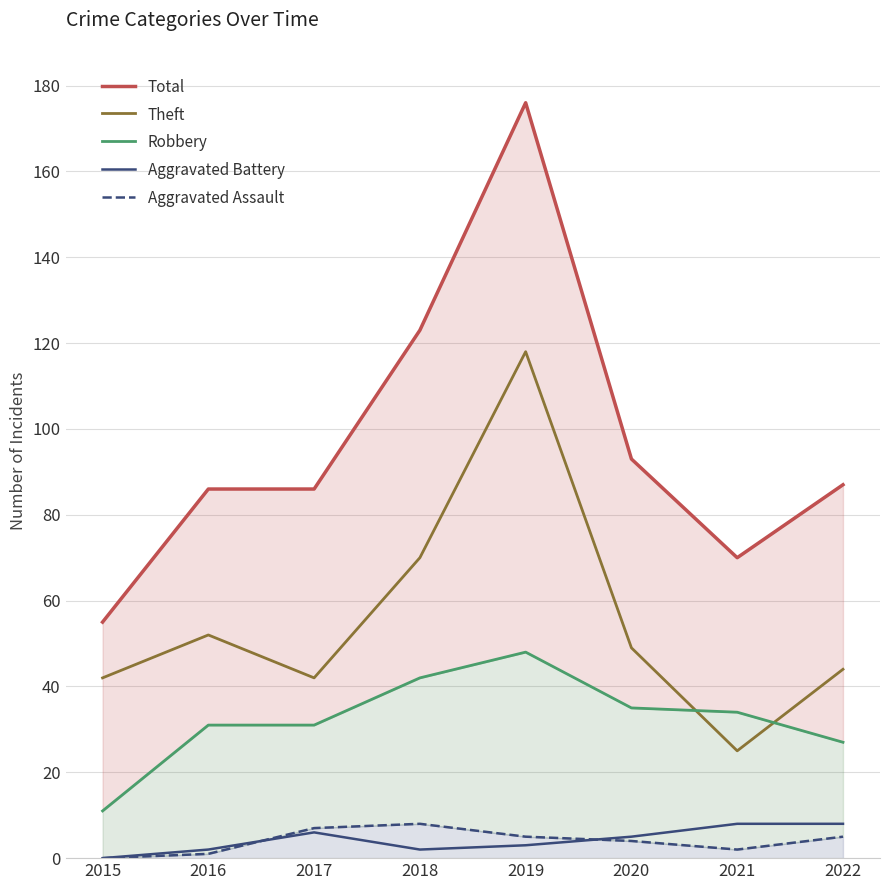

Where is the first local maximum for Robbery?

2019